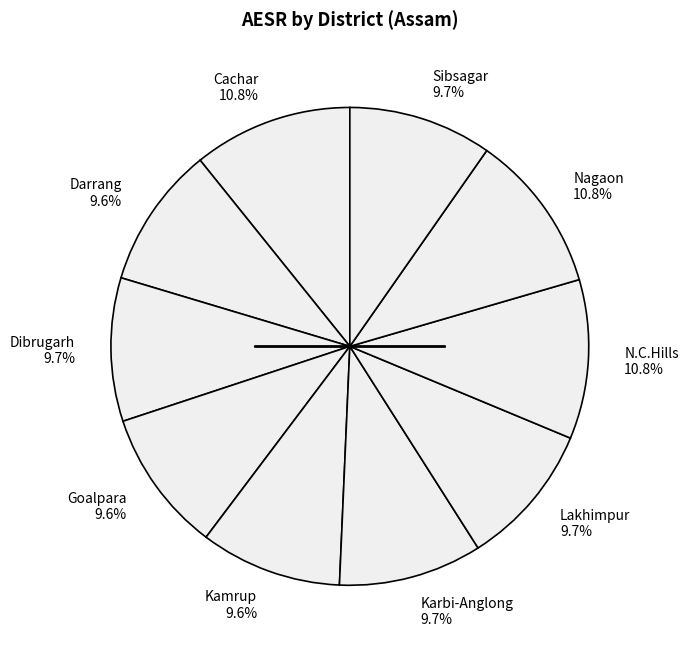

True or false: Dibrugarh accounts for 3% of the total.

False